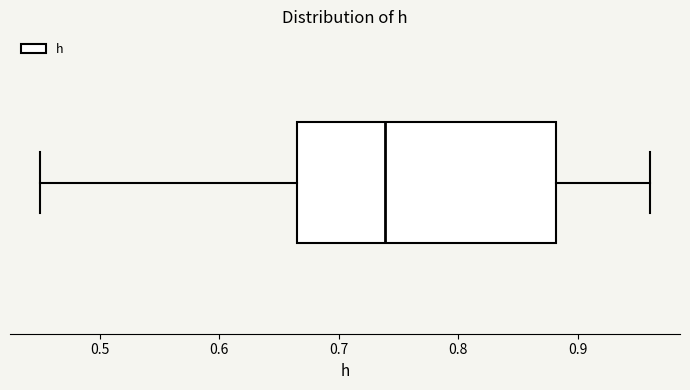

Transcribe this box plot: give where the median line is, the range the box spans, and where the two whiskers end, as read against the x-axis. The values are not printed on the chart, so give them approximately, as read against the axis.

median 0.74, box 0.67 to 0.88, whiskers 0.45 to 0.96